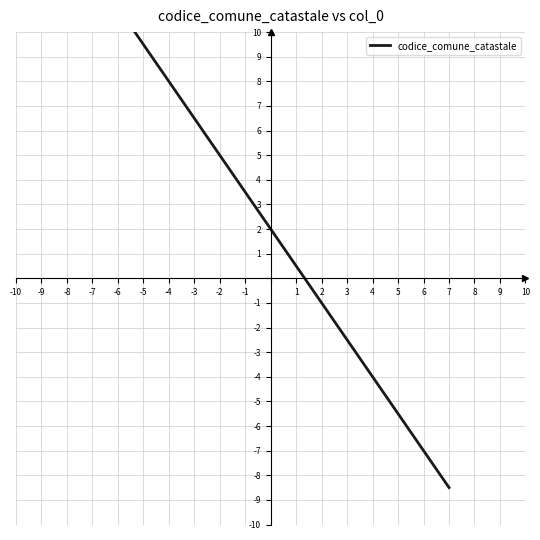

How many data points are less than 2?

7